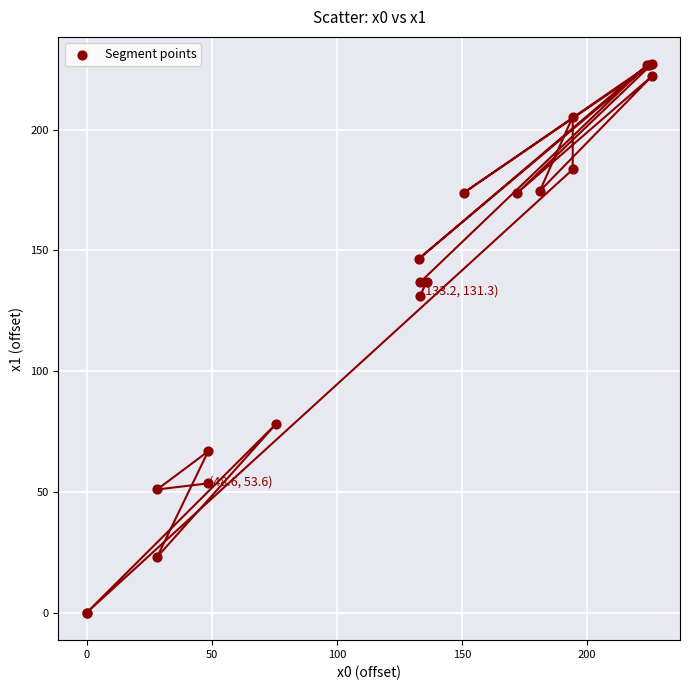

What Y value in the scatter plot is closest to 113?

131.3